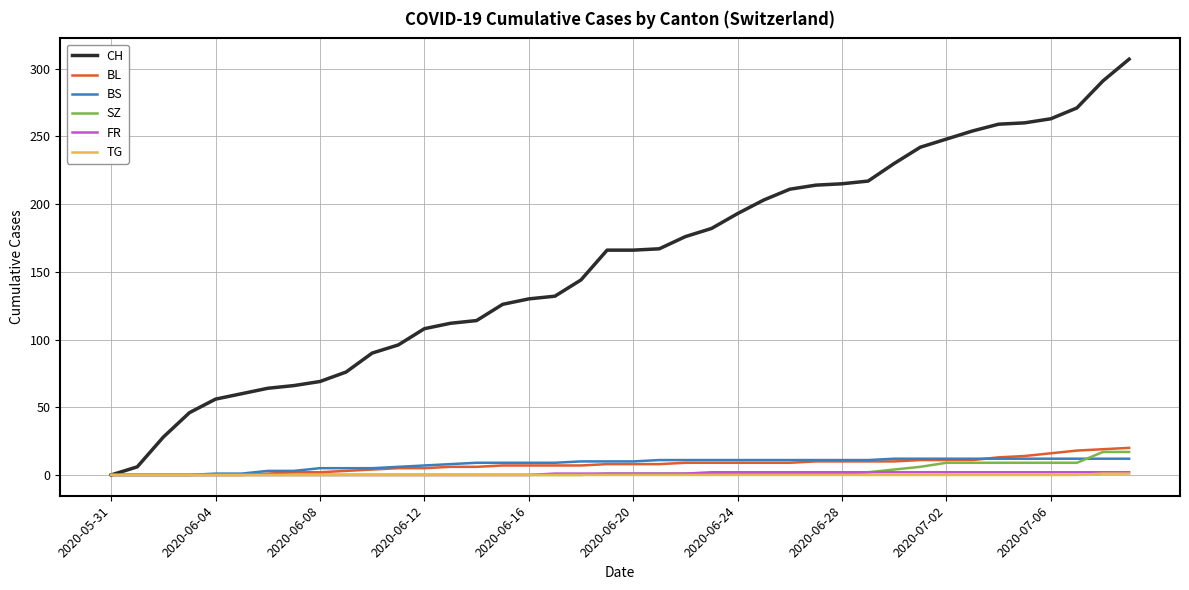

What is the average value of the BL series?

8